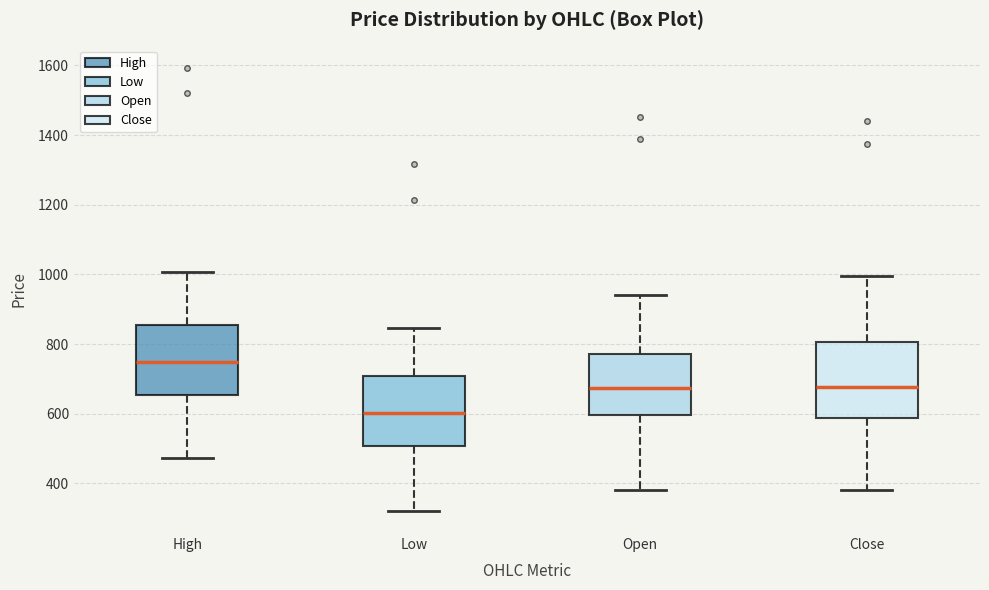

Where does the median line of the box for Low sit on the y-axis? The values are not printed on the chart, so give them approximately, as read against the axis.

600